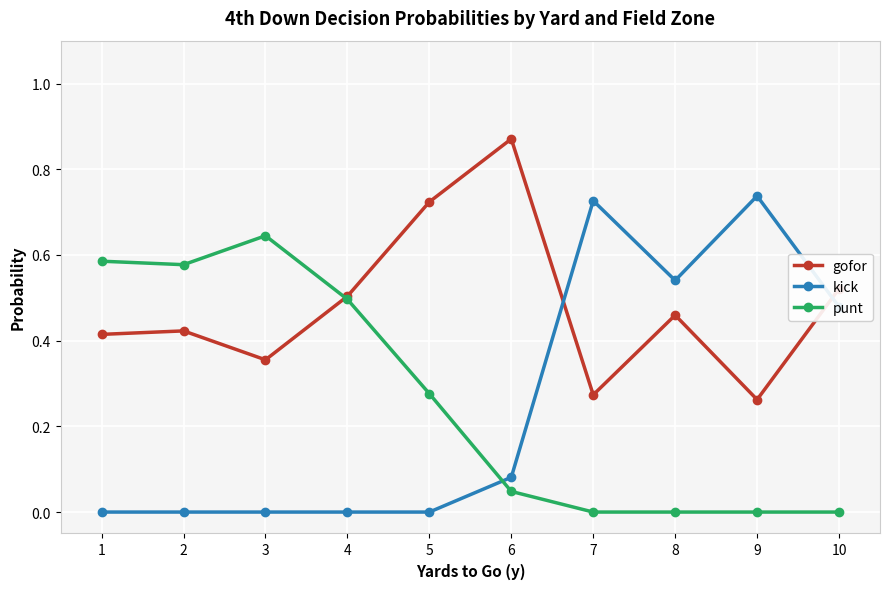

Between 6 and 7, which series saw the biggest shift?

kick